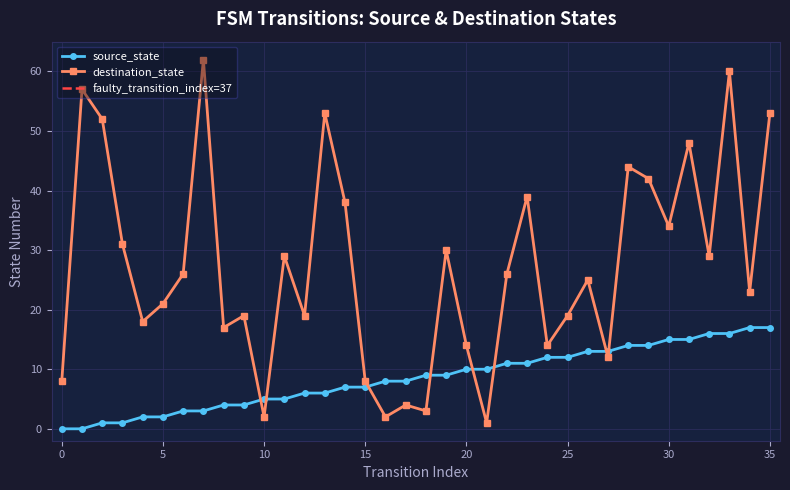

Is the value of destination_state at 20 greater than the value of source_state at 34?

No